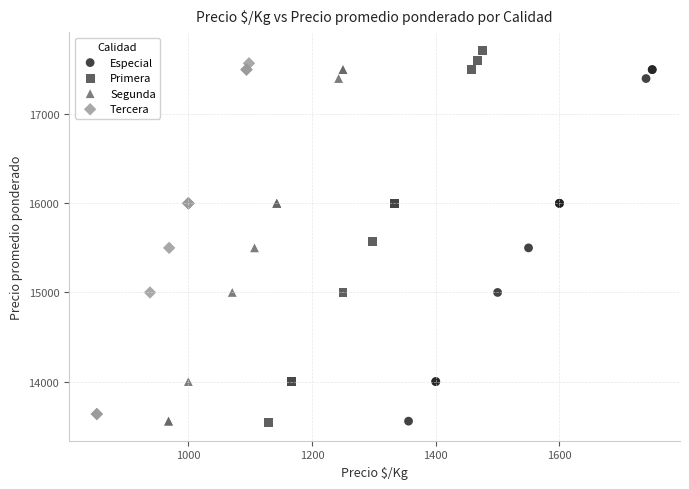

What are all the series names shown in the legend?

Especial, Primera, Segunda, Tercera